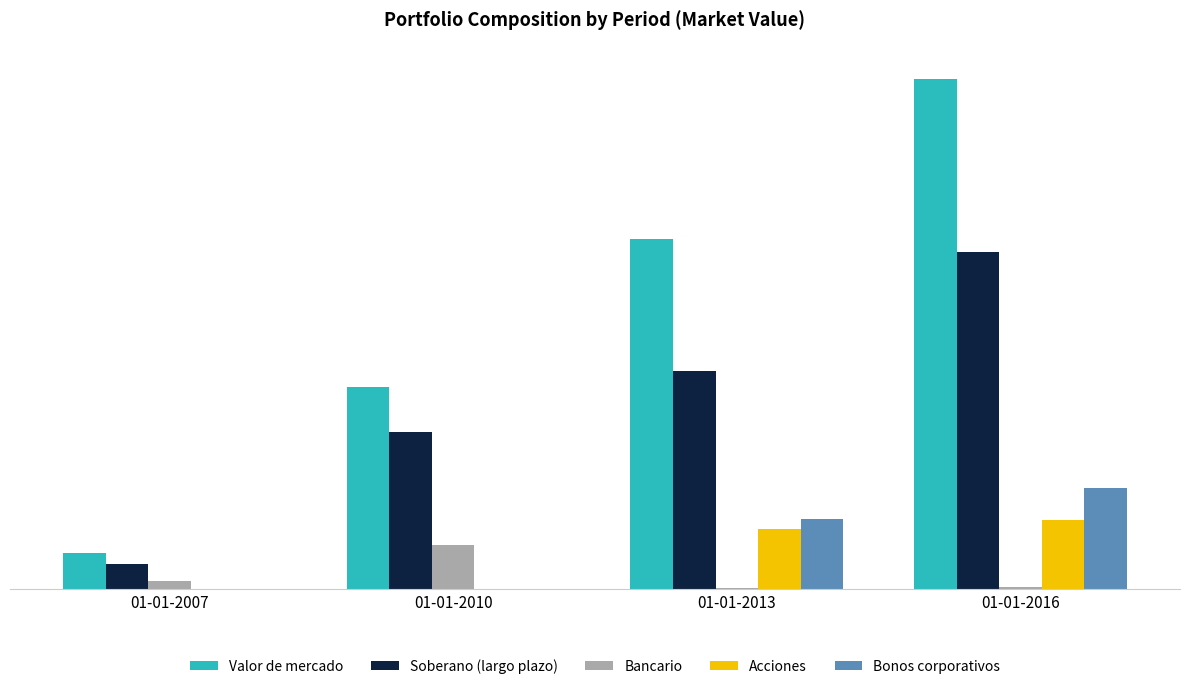

Which series changed the most between 01-01-2013 and 01-01-2016?

Valor de mercado